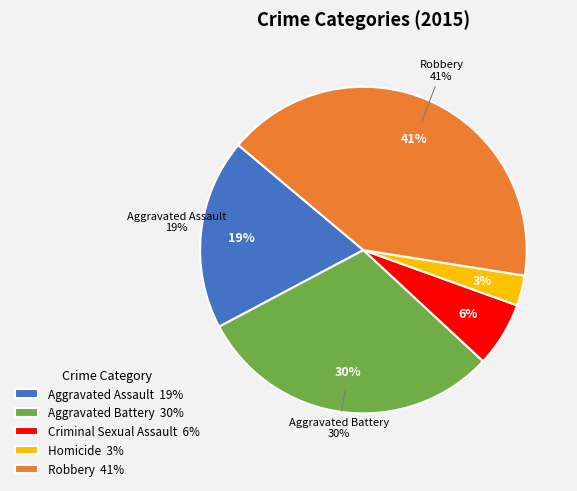

To the nearest percent, what is the average slice percentage?

20%